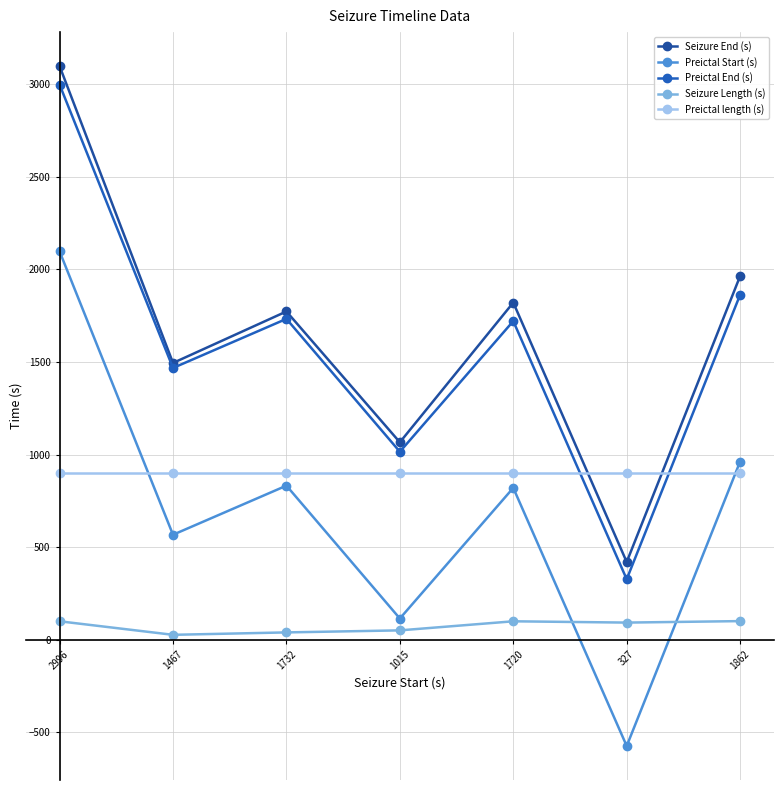

What is the difference between the highest and lowest values at 1720?

1720